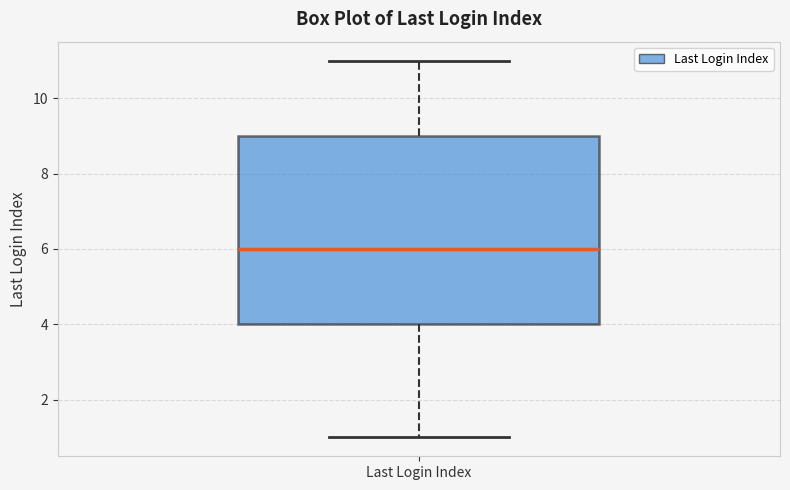

Where is the upper edge of the box for Last Login Index on the y-axis? The values are not printed on the chart, so give them approximately, as read against the axis.

9